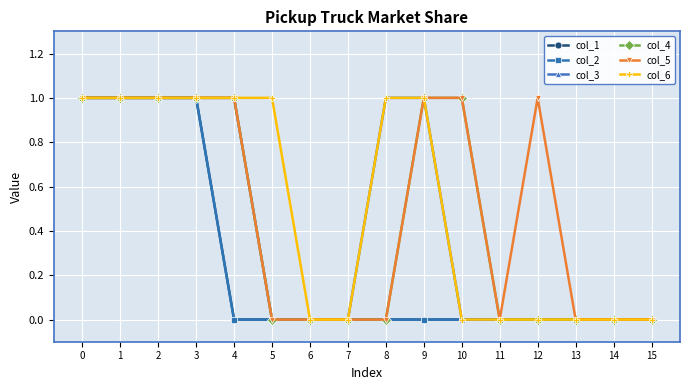

Rank the categories by col_2 value from highest to lowest.

0, 1, 2, 3, 4, 5, 6, 7, 8, 9, 10, 11, 12, 13, 14, 15